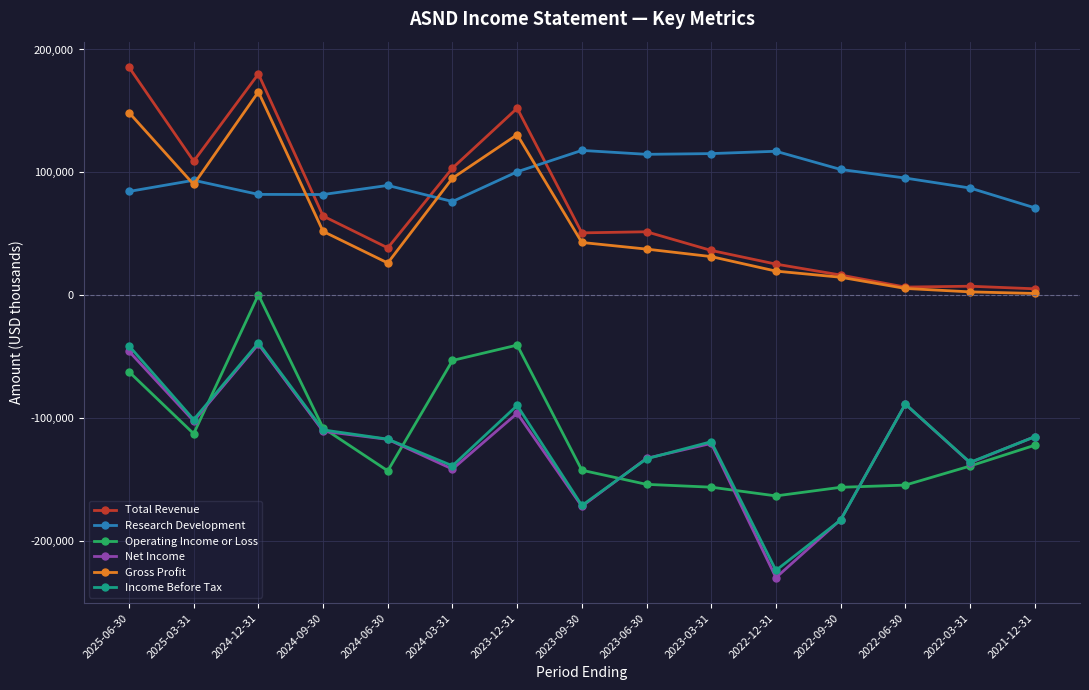

True or false: Total Revenue and Net Income intersect in this chart.

False